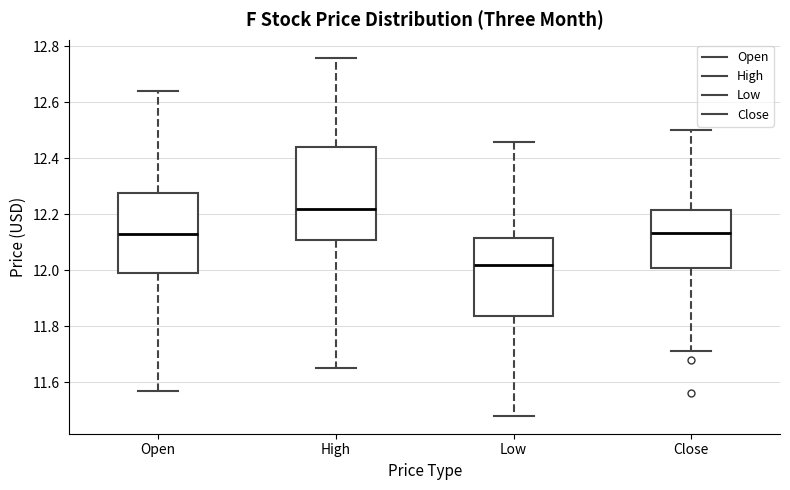

Comparing the boxes themselves (not the whiskers), which one is the tallest?

High